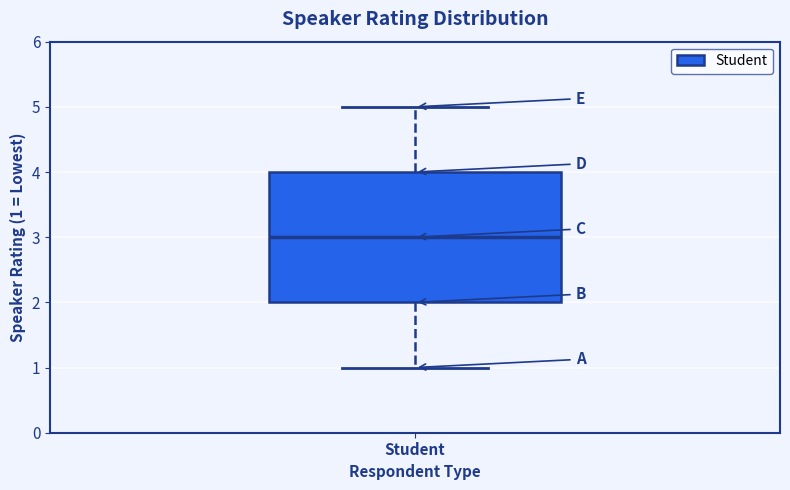

Read this box plot against the y-axis: the position of the median line, the range covered by the box, and the ends of both whiskers. The values are not printed on the chart, so give them approximately, as read against the axis.

median 3, box 2 to 4, whiskers 1 to 5